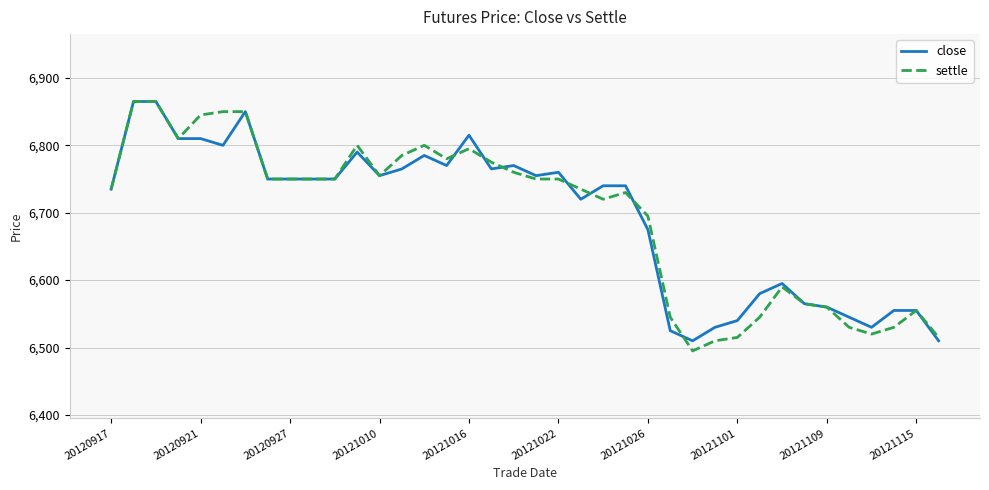

How many values in the close series are below 6750?

18